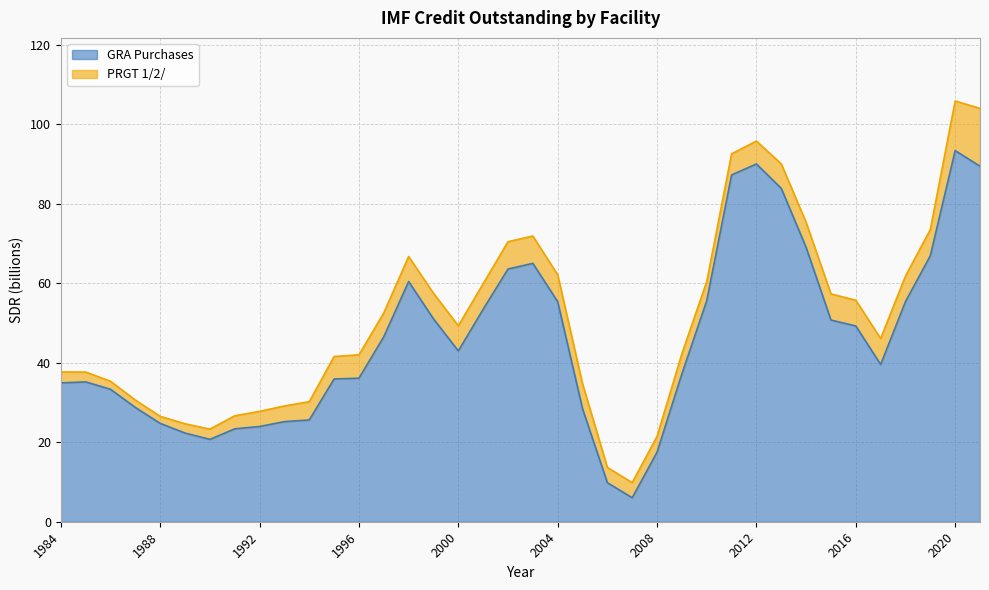

List the labels in order of value, largest first.

2020, 2012, 2021, 2011, 2013, 2014, 2019, 2003, 2002, 1998, 2010, 2018, 2004, 2001, 1999, 2015, 2016, 1997, 2000, 2017, 2009, 1996, 1995, 1985, 1984, 1986, 1987, 2005, 1994, 1993, 1988, 1992, 1991, 1989, 1990, 2008, 2006, 2007